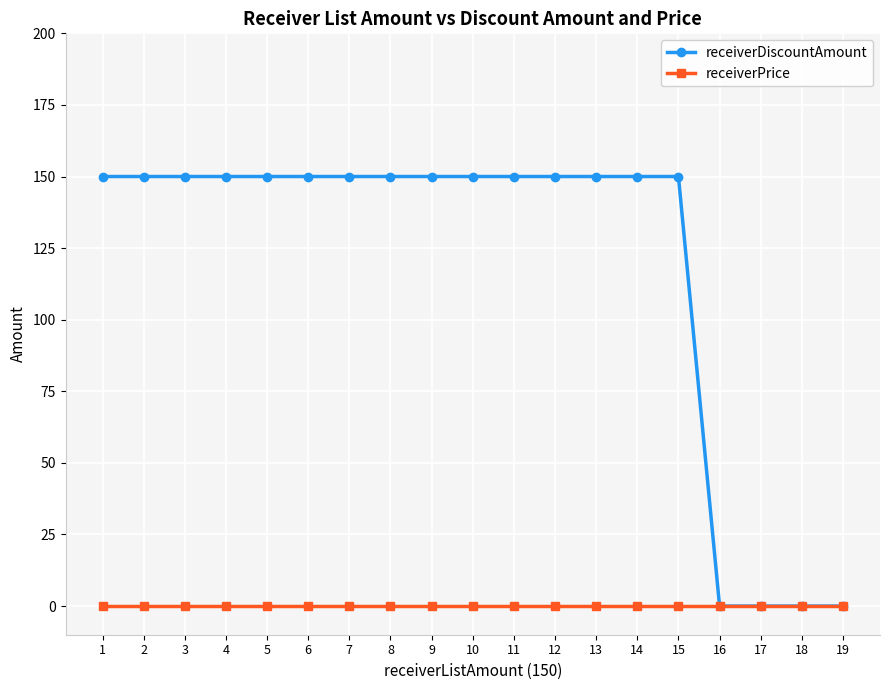

Rank the series by their maximum value, from lowest to highest.

receiverPrice, receiverDiscountAmount